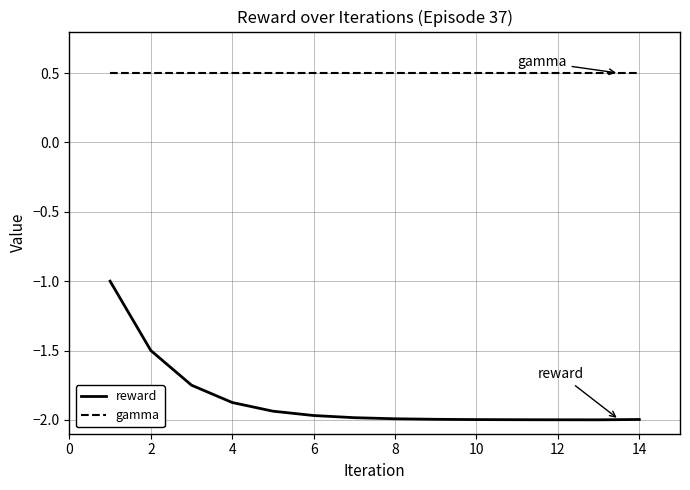

At how many categories does at least one series exceed 0?

14